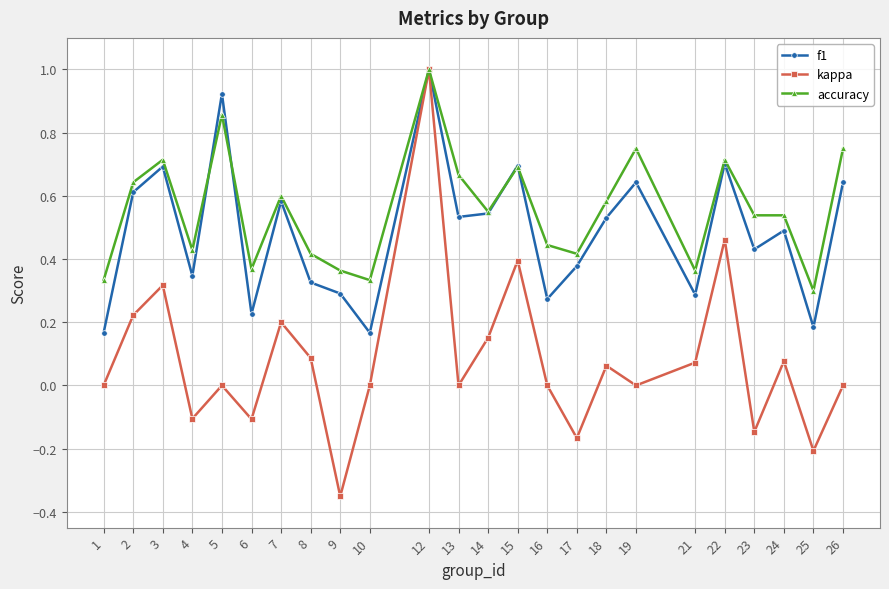

Which series has the widest spread of values?

kappa